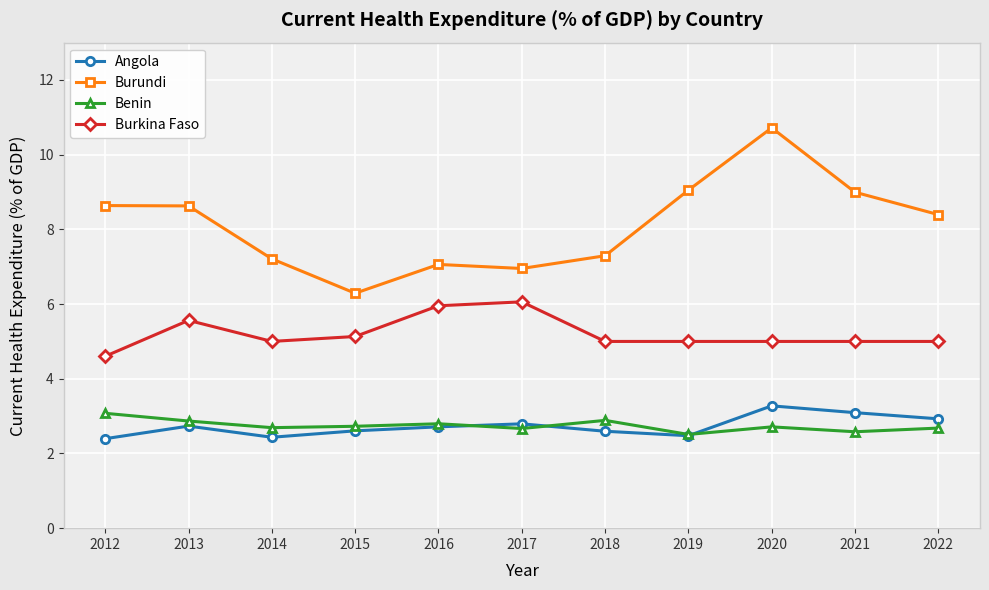

What is the approximate value of Angola at 2018?

2.6